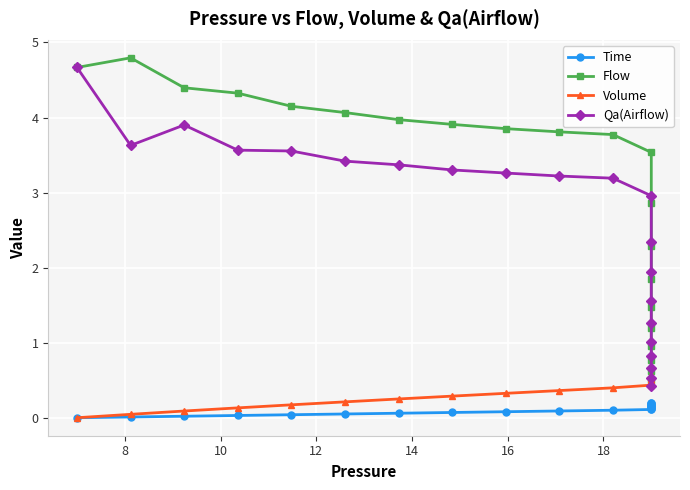

Is the value of Flow at 8 greater than the value of Volume at 6?

Yes